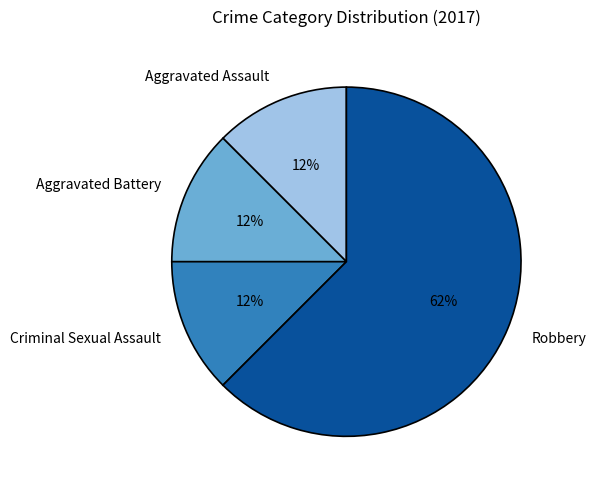

How many segments does this pie chart have?

4